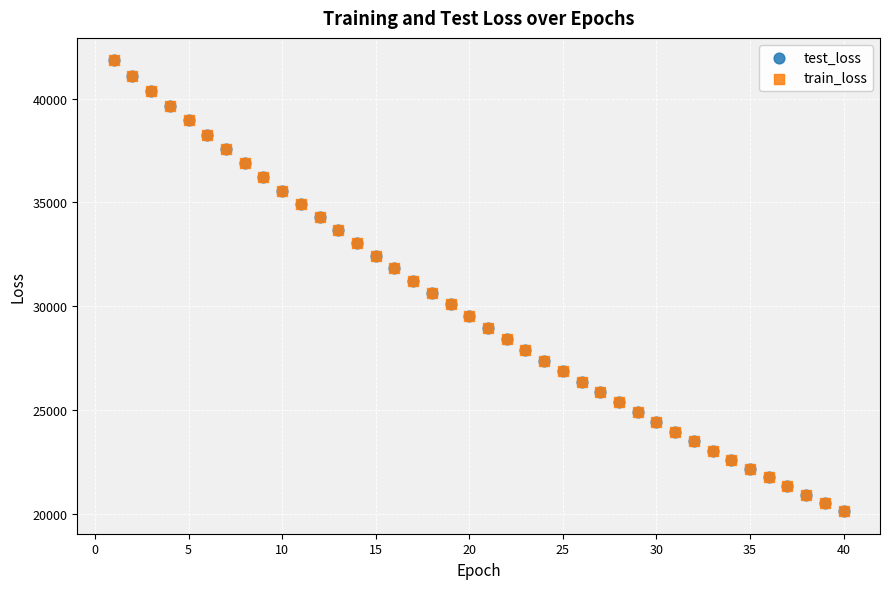

What are all the series names shown in the legend?

test_loss, train_loss